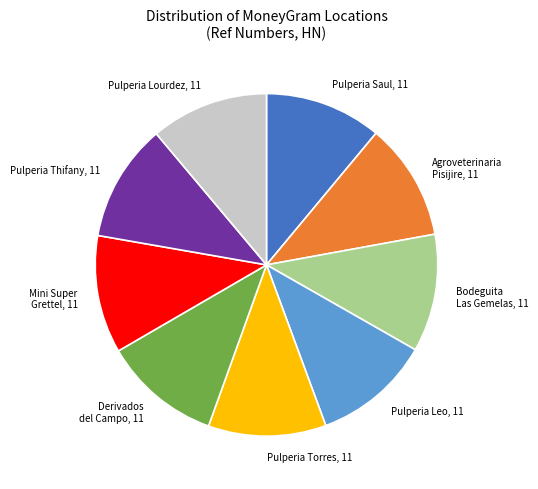

Is it true that Pulperia Lourdez, 11 is 6% of the pie?

False